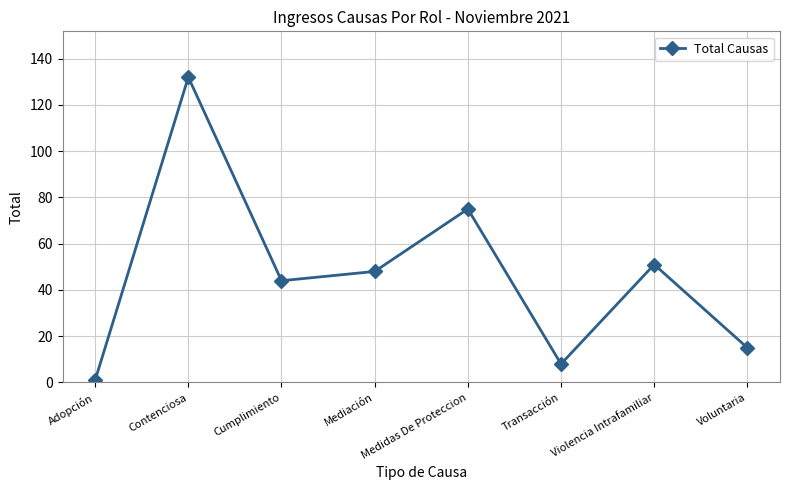

What is the label of the 1st point from the right?

Voluntaria